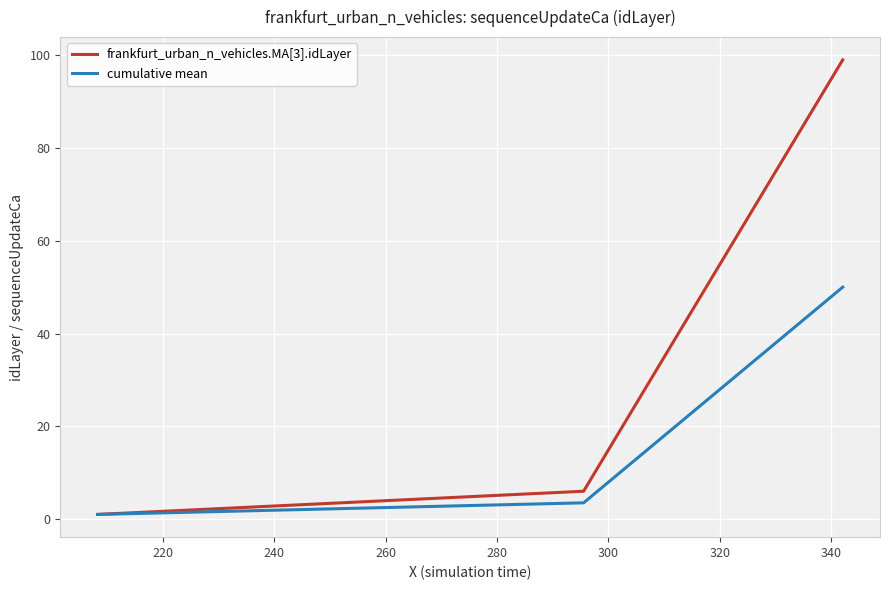

Count the number of data series in this chart.

2